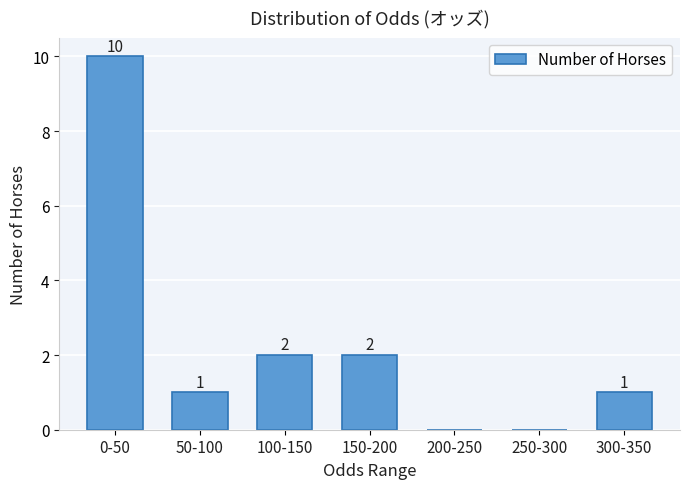

Reading right to left, list all the values displayed in this chart.

300-350=1	250-300=0	200-250=0	150-200=2	100-150=2	50-100=1	0-50=10